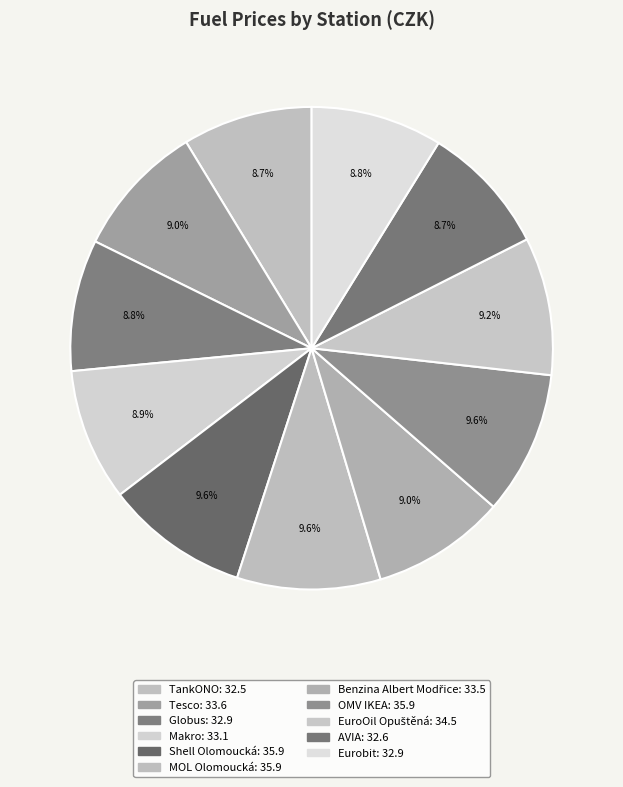

Count the number of slices in the pie.

11